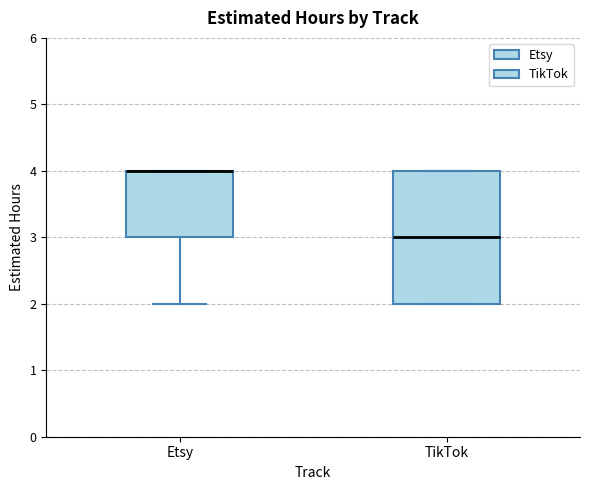

Reading left to right, read every box against the y-axis: the position of its median line, the range the box covers, and the ends of its whiskers. The values are not printed on the chart, so give them approximately, as read against the axis.

Etsy: median 4 (drawn on the box's upper edge), box 3 to 4, whiskers 2 to 4
TikTok: median 3, box 2 to 4, whiskers 2 to 4